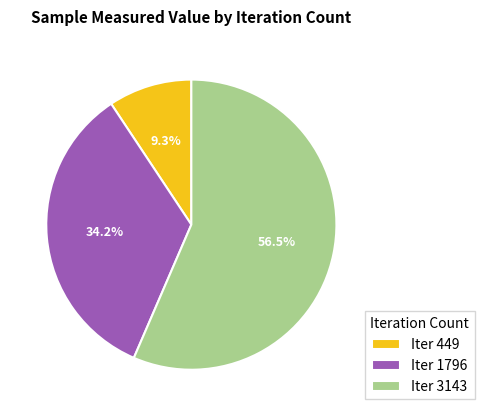

Rank the categories by value from lowest to highest.

Iter 449, Iter 1796, Iter 3143